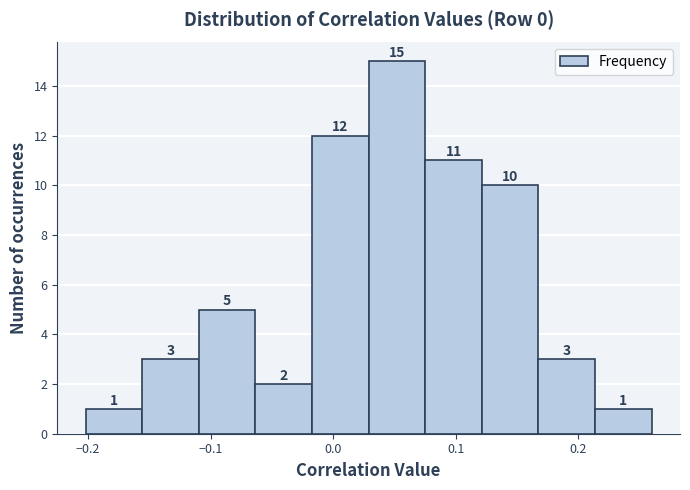

How tall is the bar that spans -0.06 to -0.02 on the x-axis? The bar edges are not printed on the chart, so give them approximately, as read against the axis.

2